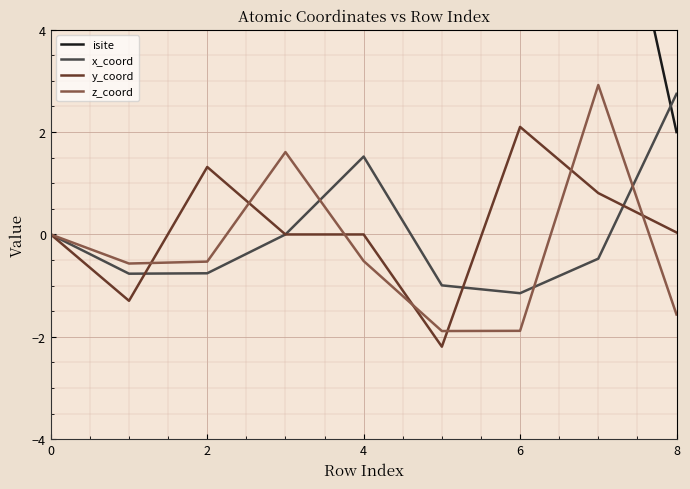

What is the maximum value for isite?

47.0